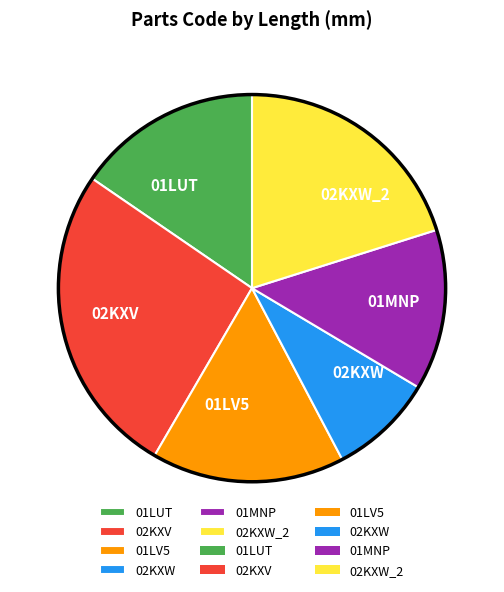

What is the ratio of the value at 01MNP to the value at 02KXW?

1.5